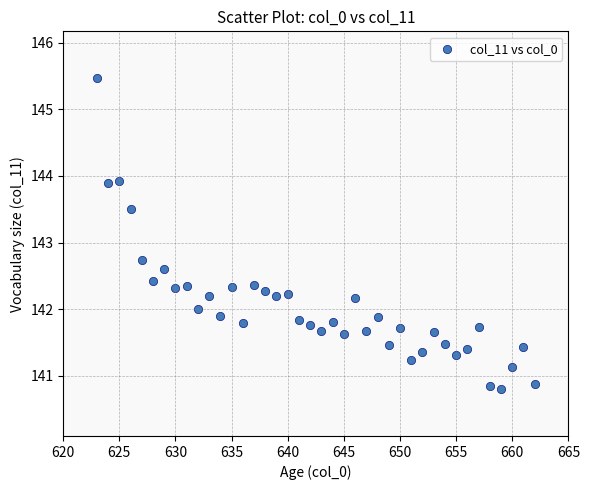

What is the range of X values (max minus min)?

39.0